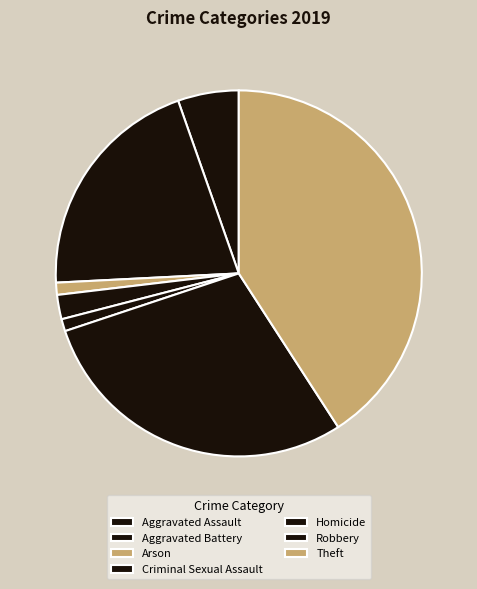

Which slice is the largest?

Theft